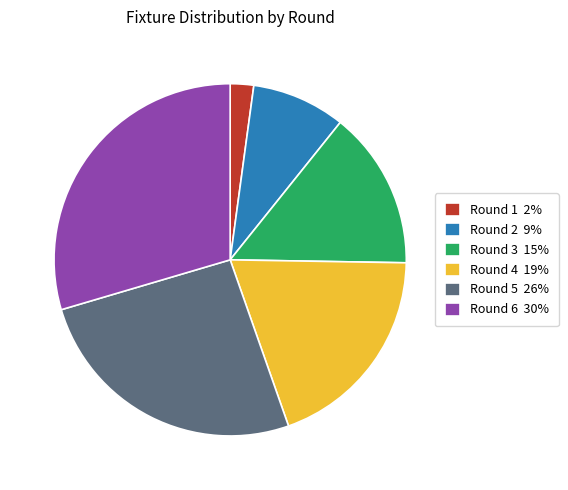

What is the smallest slice in the pie chart?

Round 1 2%